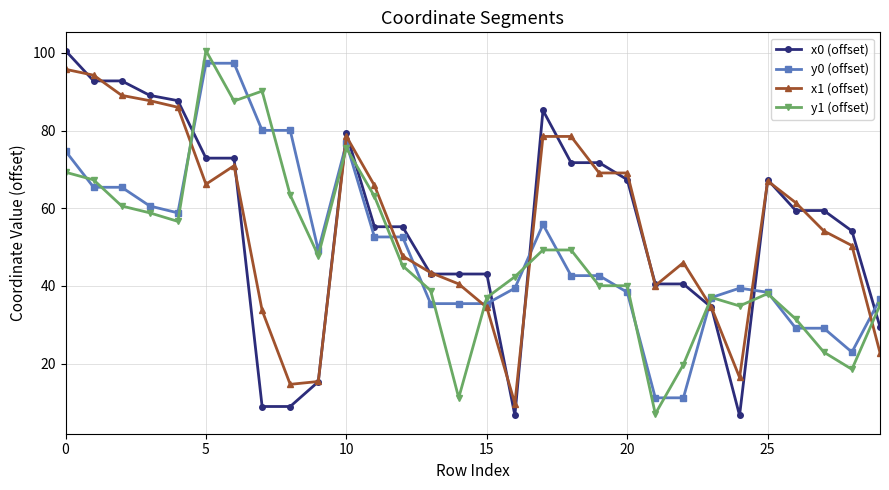

What is the highest value of the y1 (offset) series?

100.6